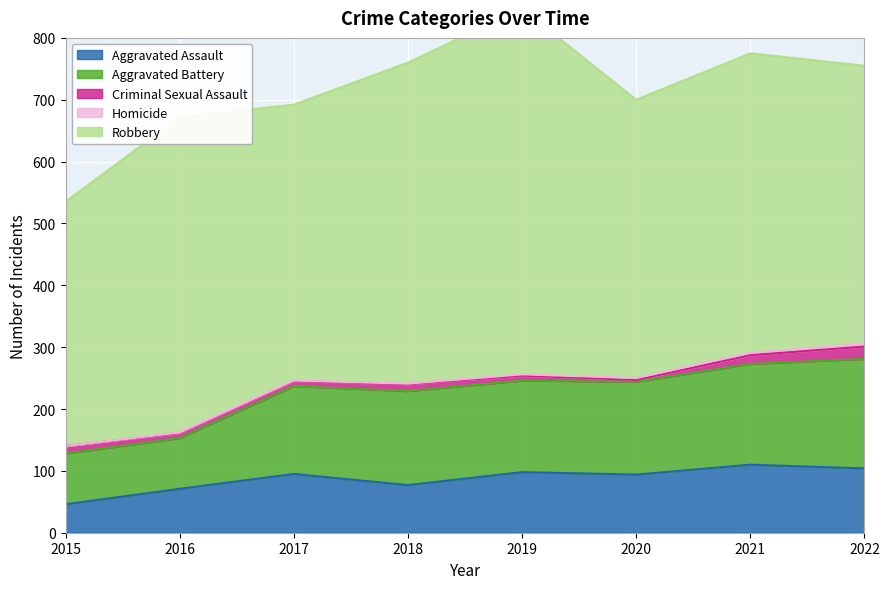

What is the value of the Aggravated Assault point at the 7th from the left?

110